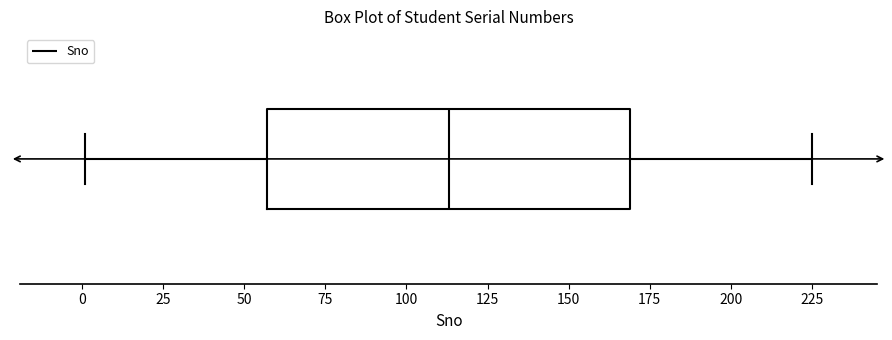

Where does the left whisker of the box end on the x-axis? The values are not printed on the chart, so give them approximately, as read against the axis.

0